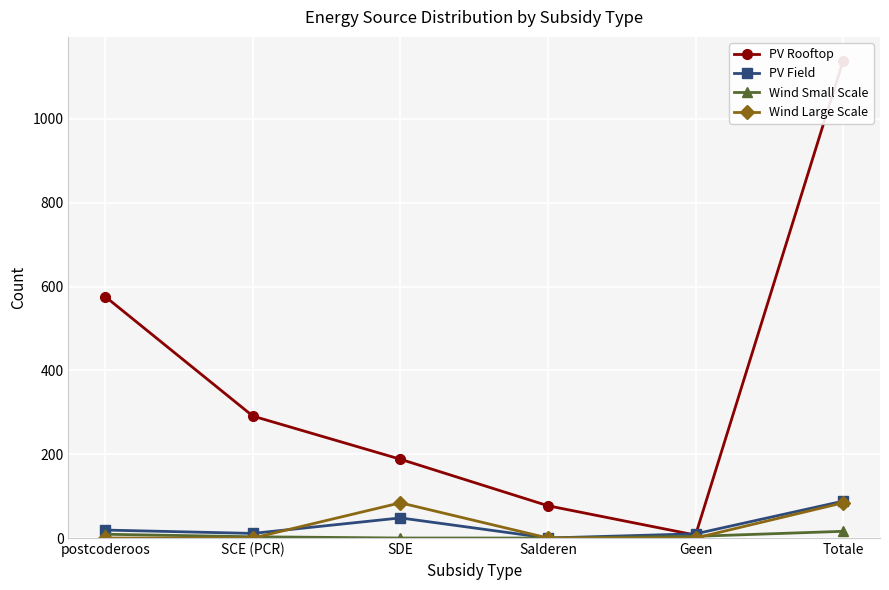

Count the number of categories in the chart.

6